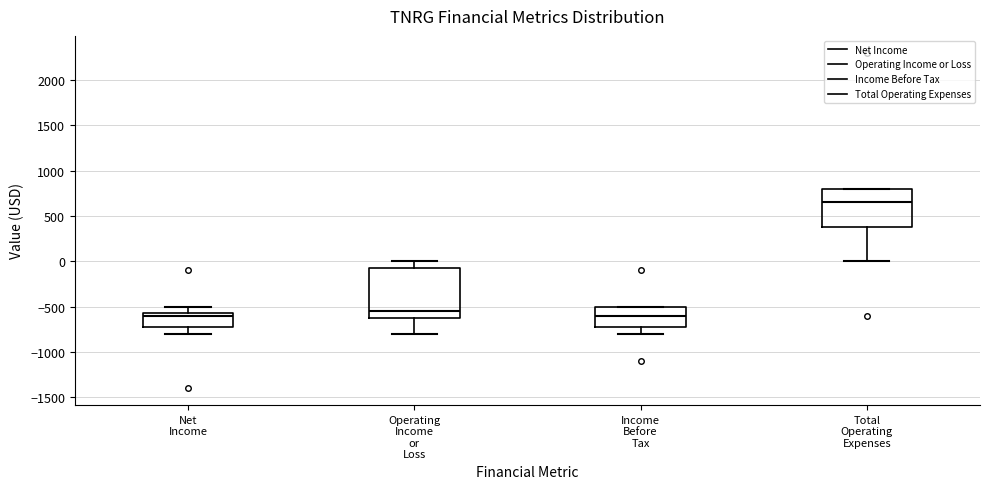

Where does the lower whisker of the box for Operating Income or Loss end on the y-axis? The values are not printed on the chart, so give them approximately, as read against the axis.

-800